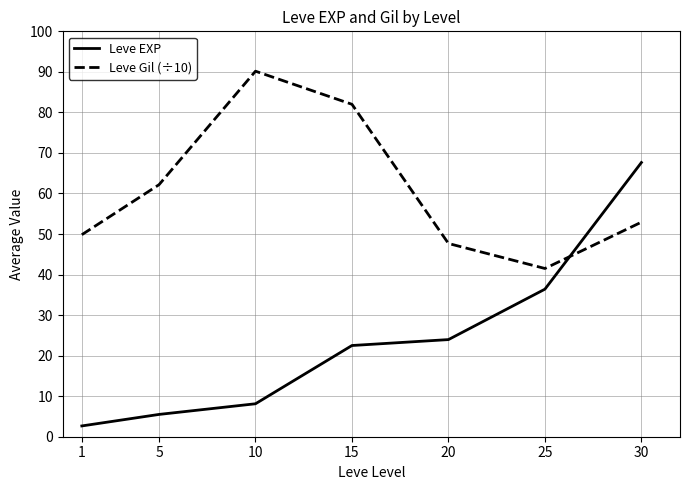

At which label does Leve Gil (÷10) reach its minimum?

25